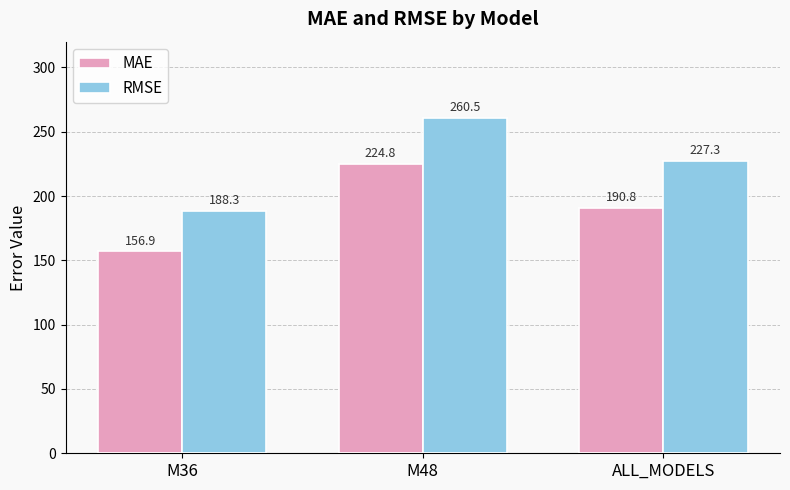

Between M36 and M48, which series saw the biggest shift?

RMSE